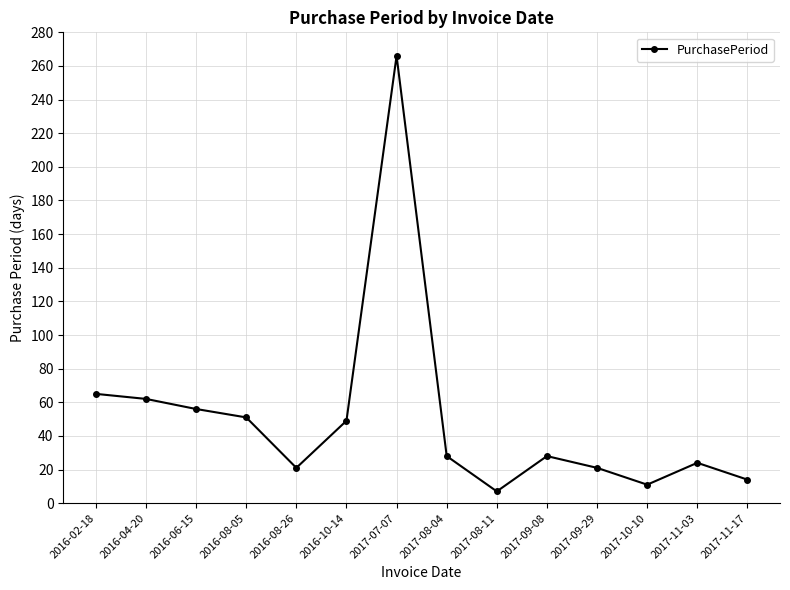

What is the change in value from 2017-08-04 to 2017-09-29?

-7